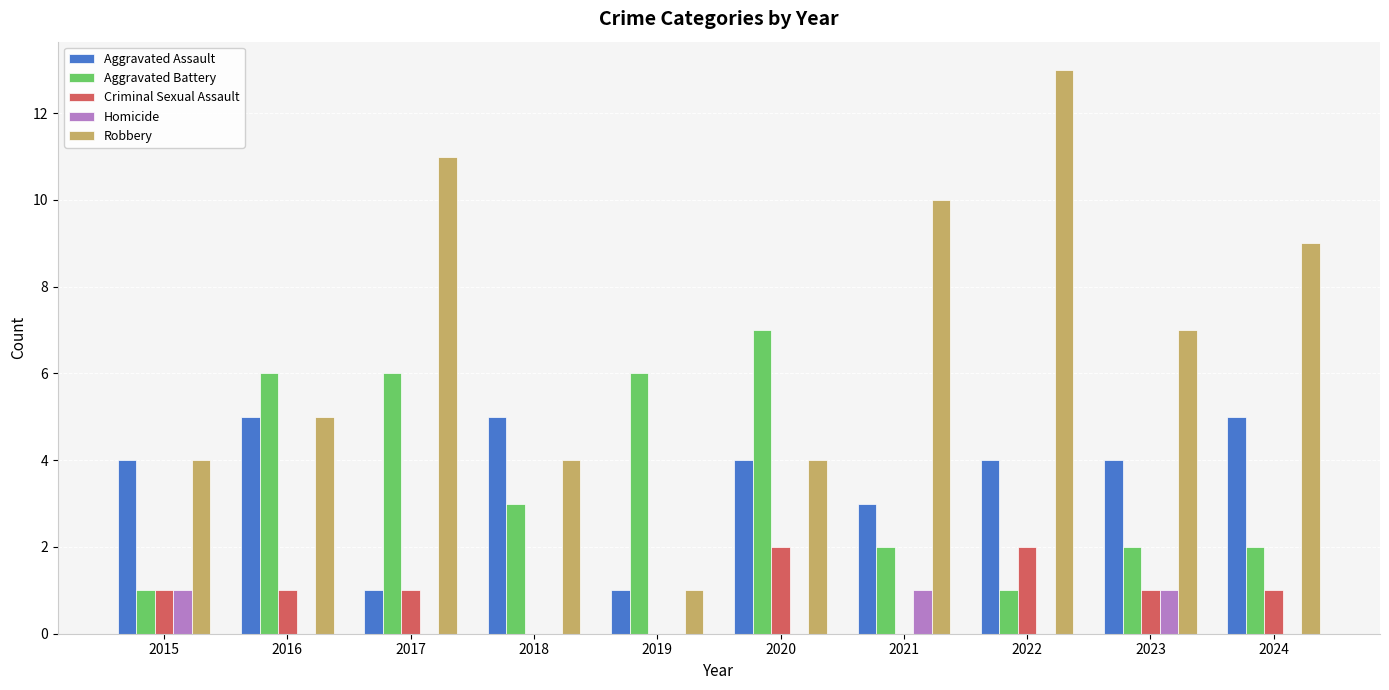

At which category is the sum across all series the highest?

2022